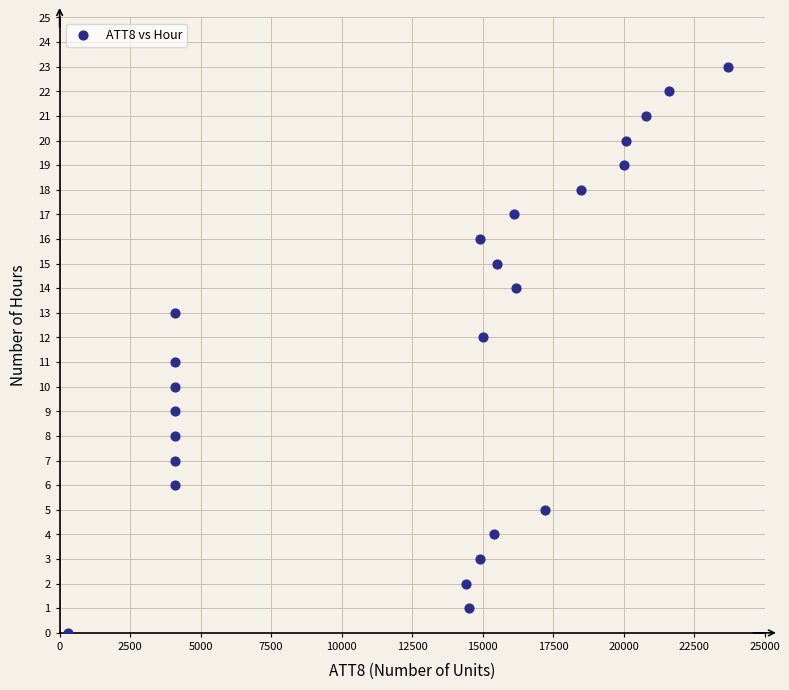

What is the range of X values (max minus min)?

23400